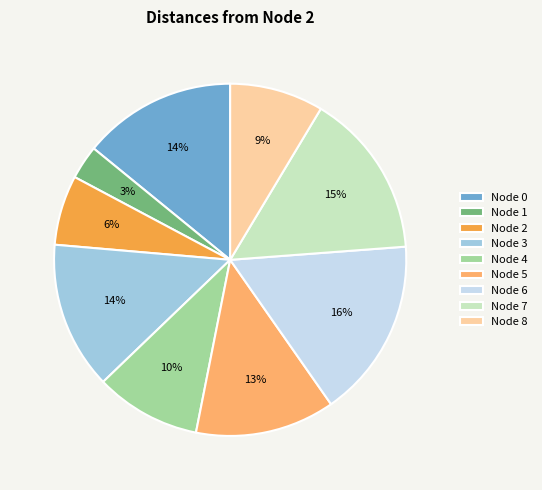

How many slices are in this pie chart?

9